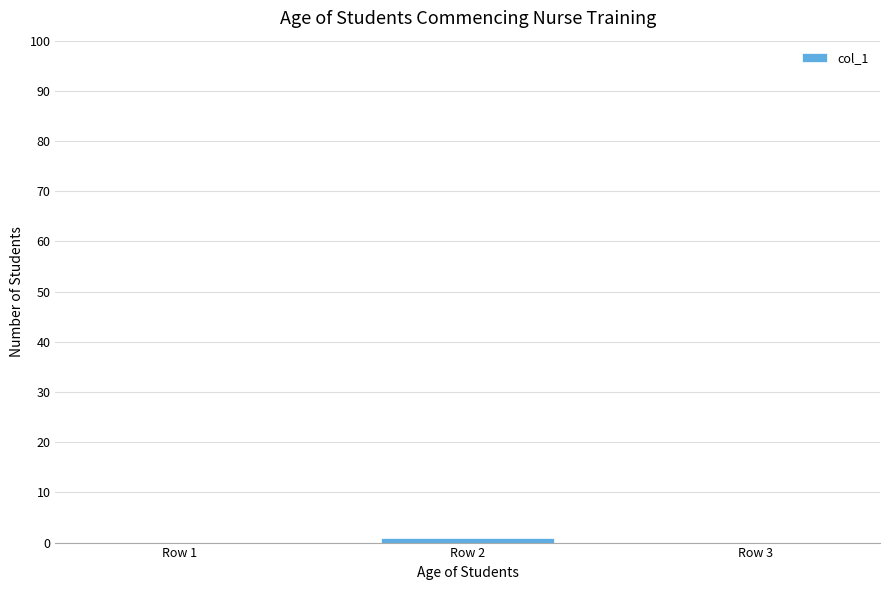

Are the bars horizontal?

No